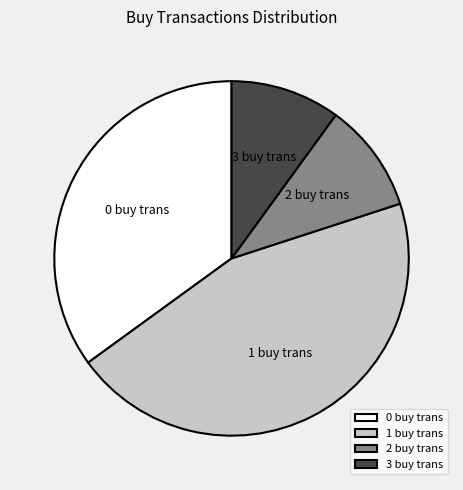

Does 0 buy trans represent more than half of the total?

No